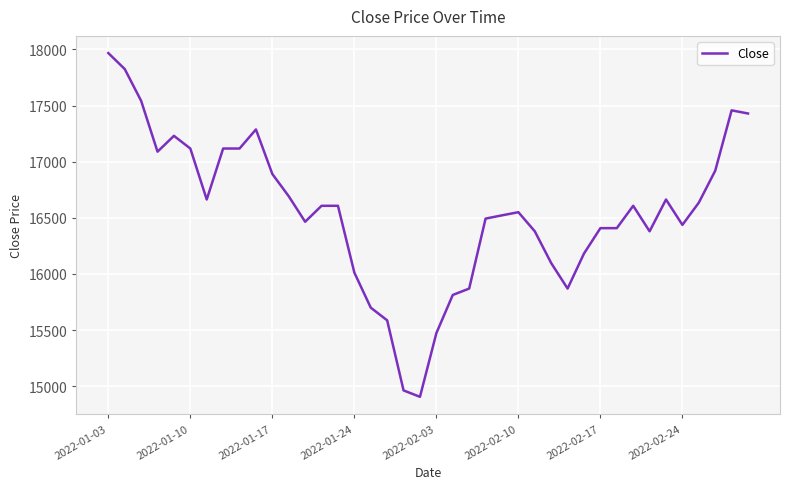

What is the difference between the maximum and minimum values?

3061